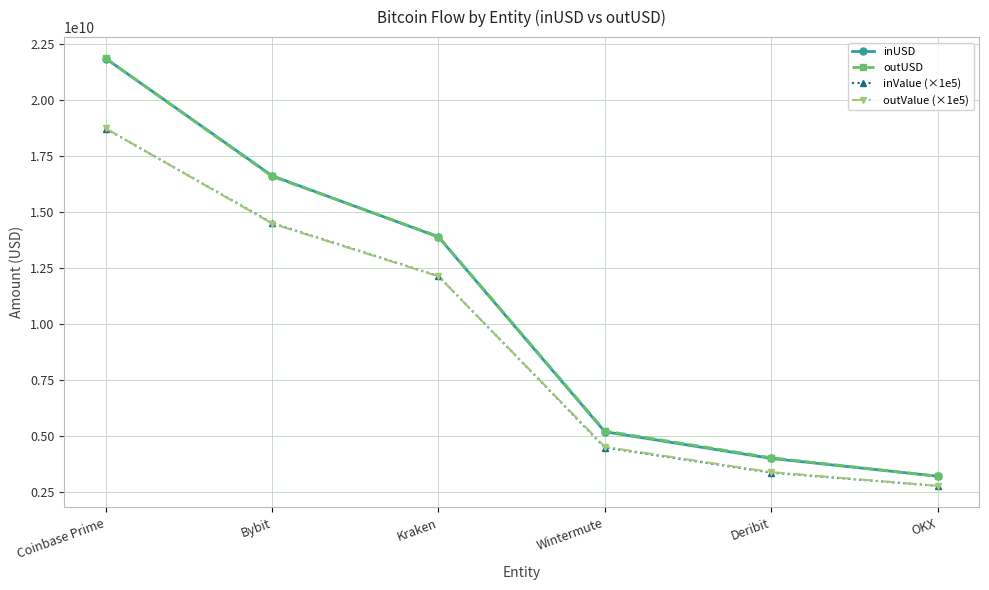

At which category is the sum across all series the highest?

Coinbase Prime